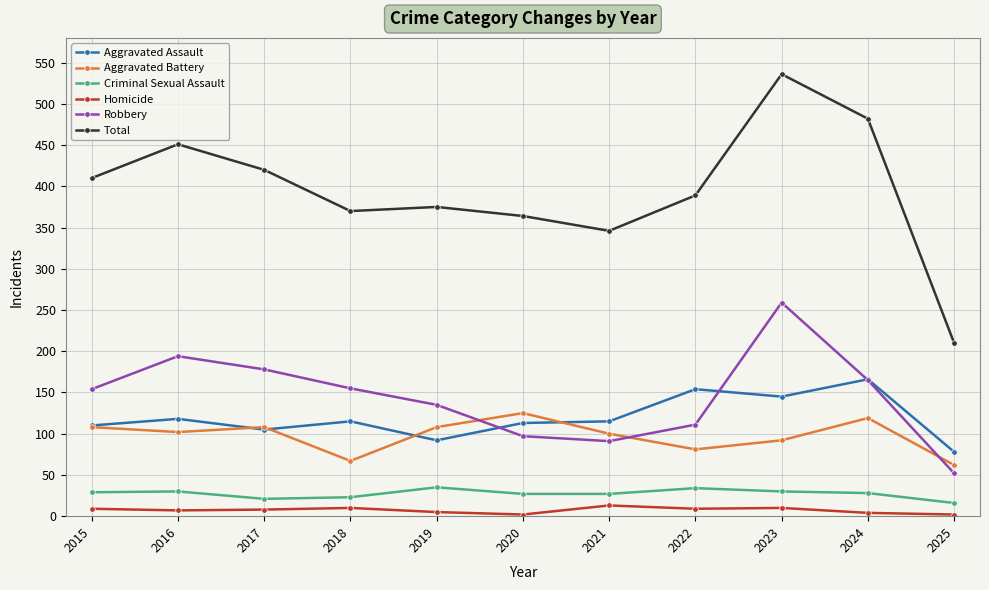

What is the average value of the Aggravated Battery series?

97